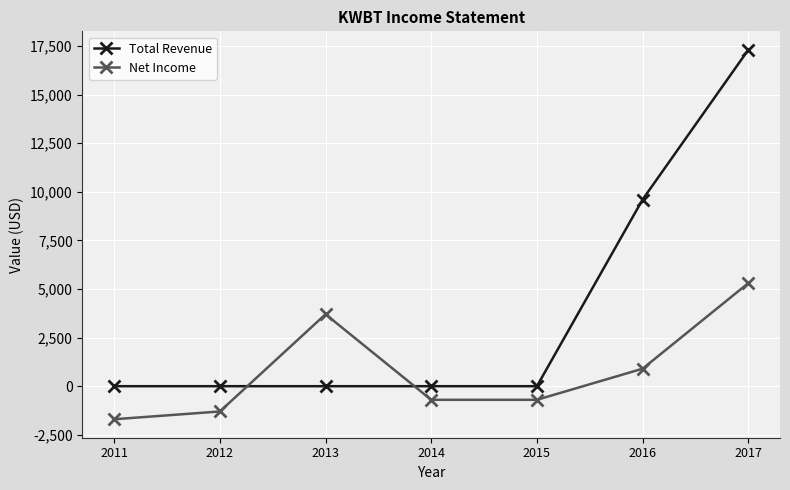

What is the spread (max minus min) of values at 2017?

12000